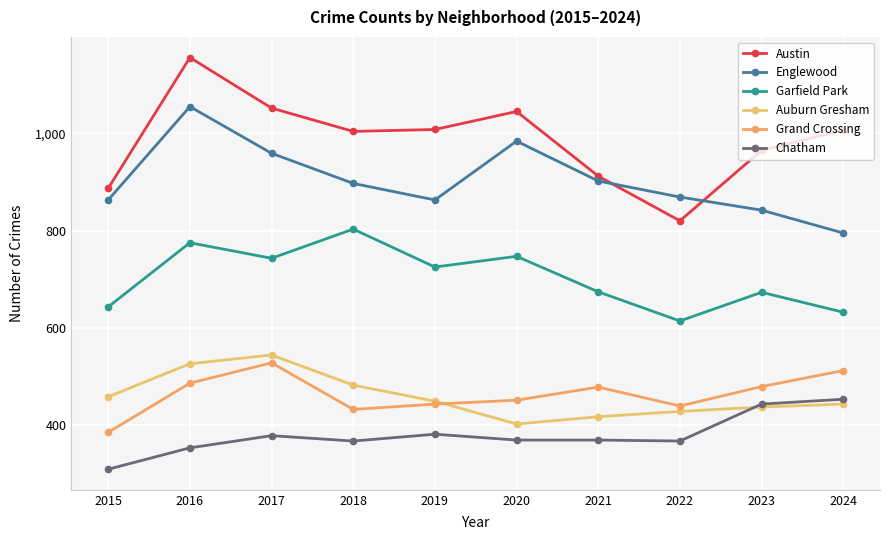

How many lines are shown in the chart?

6